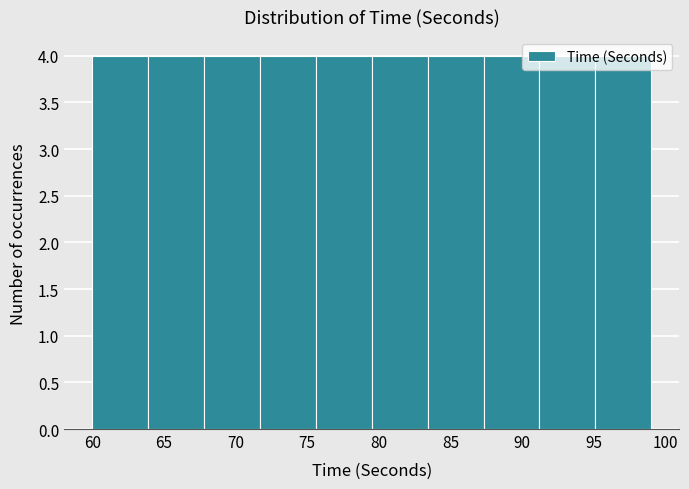

Reading left to right, list every bar in this chart as the range it spans on the x-axis followed by its height. Neither the bar edges nor the heights are printed on the chart, so give them approximately, as read against the axes.

60.0 to 63.9: 4
63.9 to 67.8: 4
67.8 to 71.7: 4
71.7 to 75.6: 4
75.6 to 79.5: 4
79.5 to 83.4: 4
83.4 to 87.3: 4
87.3 to 91.2: 4
91.2 to 95.1: 4
95.1 to 99.0: 4